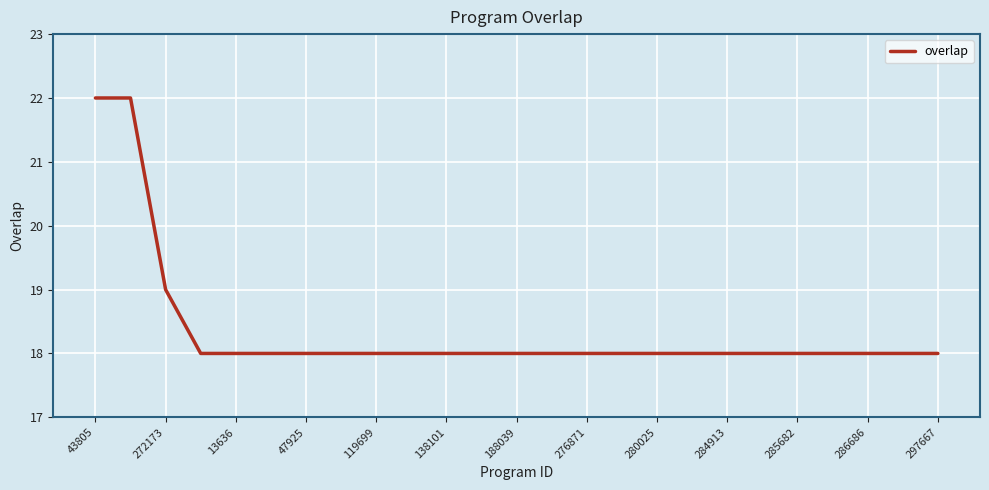

Count the number of data series in this chart.

1